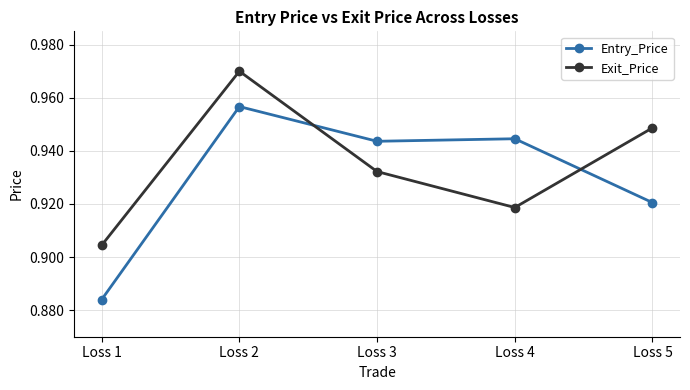

At which label does Entry_Price reach its minimum?

Loss 1